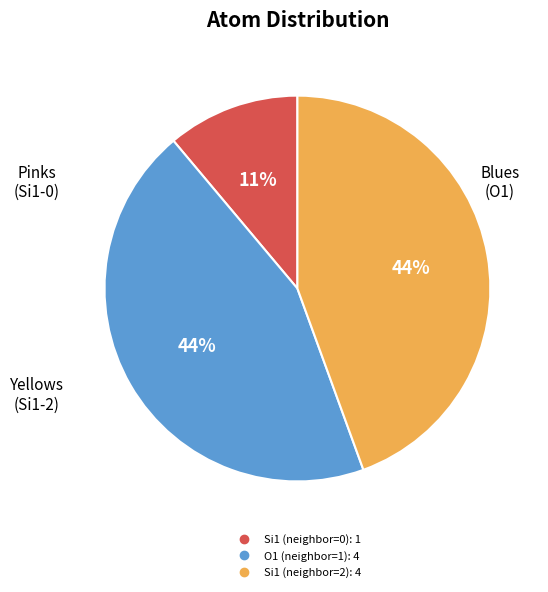

Do O1 (neighbor=1) and Si1 (neighbor=0) together represent more than half of the pie?

Yes